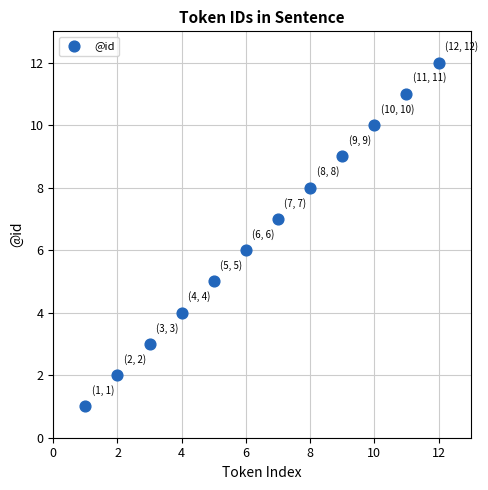

What is the range of Y values (max minus min)?

11